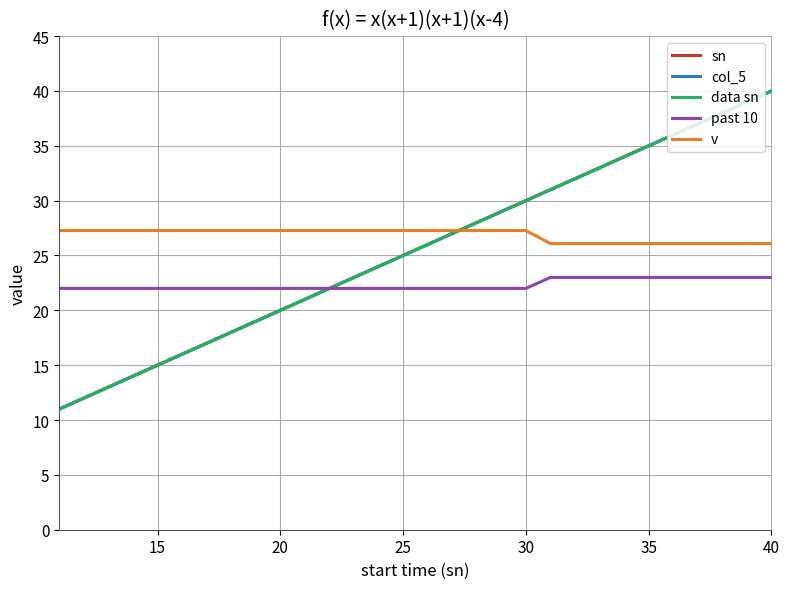

List the series in order of their peak value, lowest first.

past 10, v, sn, col_5, data sn